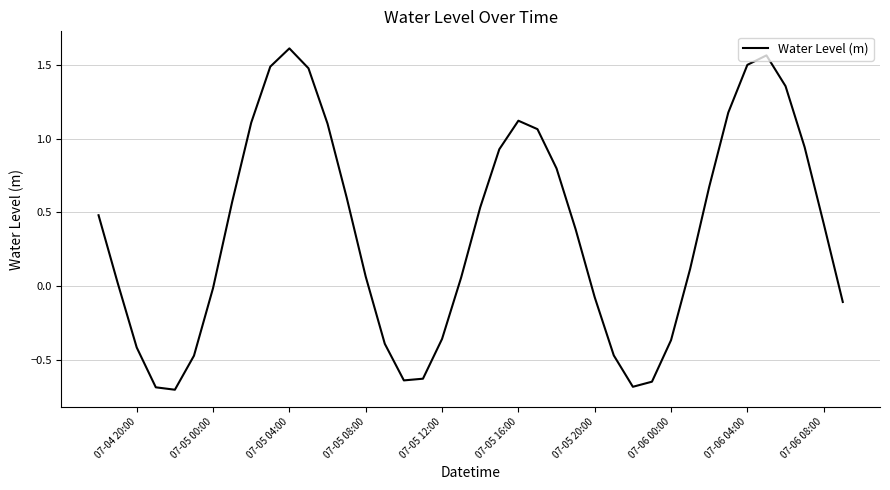

What is the difference between the maximum and minimum values?

2.3